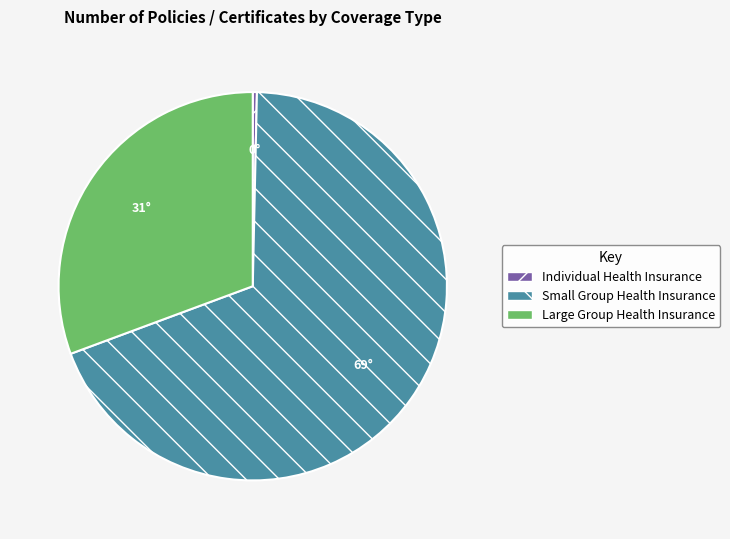

Rank the categories by value from lowest to highest.

Individual Health Insurance, Large Group Health Insurance, Small Group Health Insurance